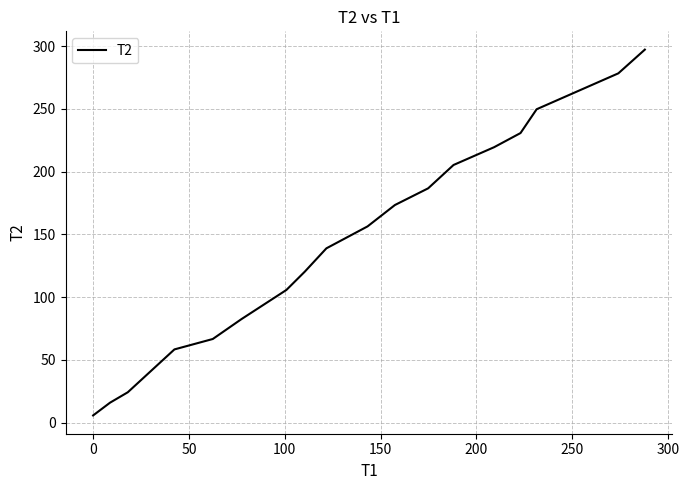

What is the difference between the maximum and minimum values?

291.5